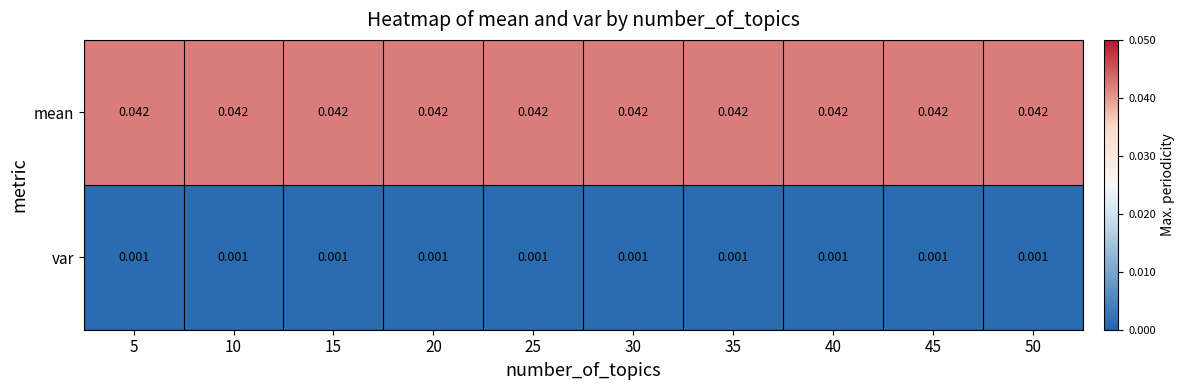

Rank the series by their maximum value, from lowest to highest.

var, mean